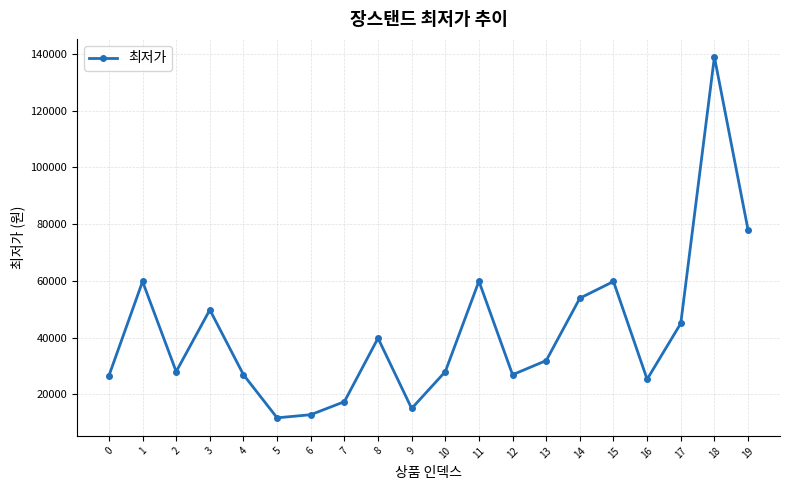

The value at 12 is 17558. True or false?

False